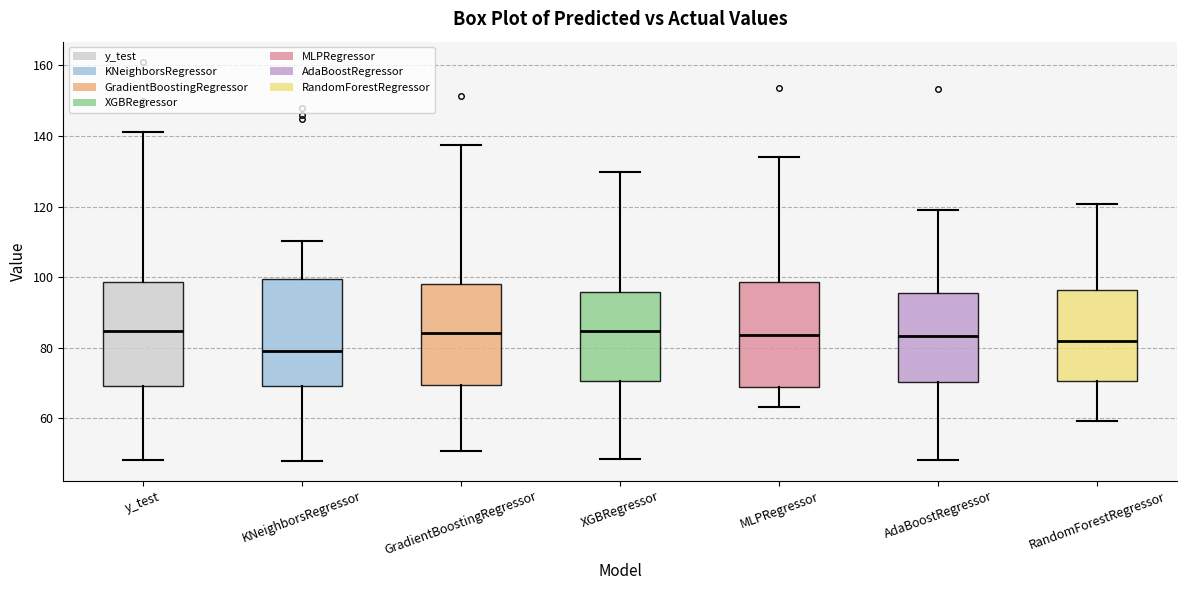

Where does the median line of the box for AdaBoostRegressor sit on the y-axis? The values are not printed on the chart, so give them approximately, as read against the axis.

84